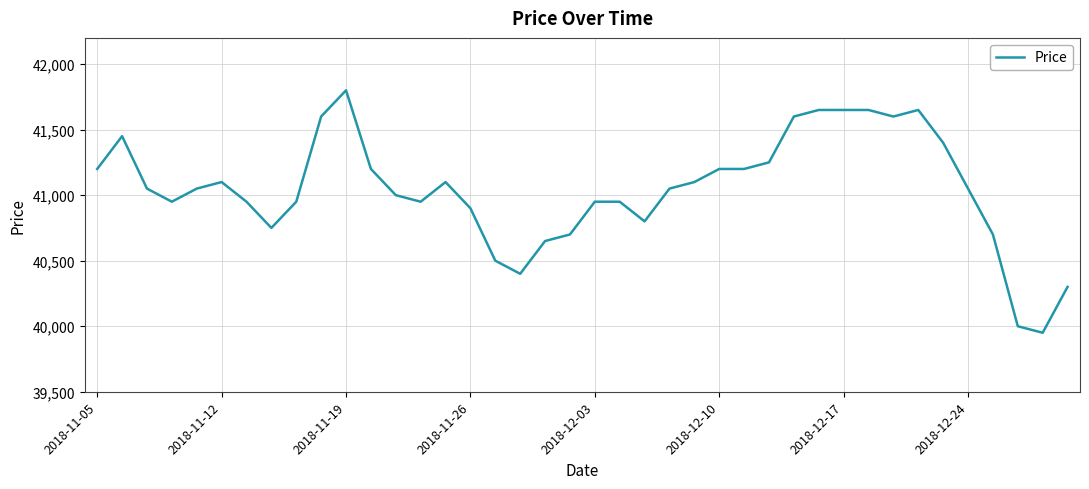

What is the difference between the maximum and minimum values?

1850